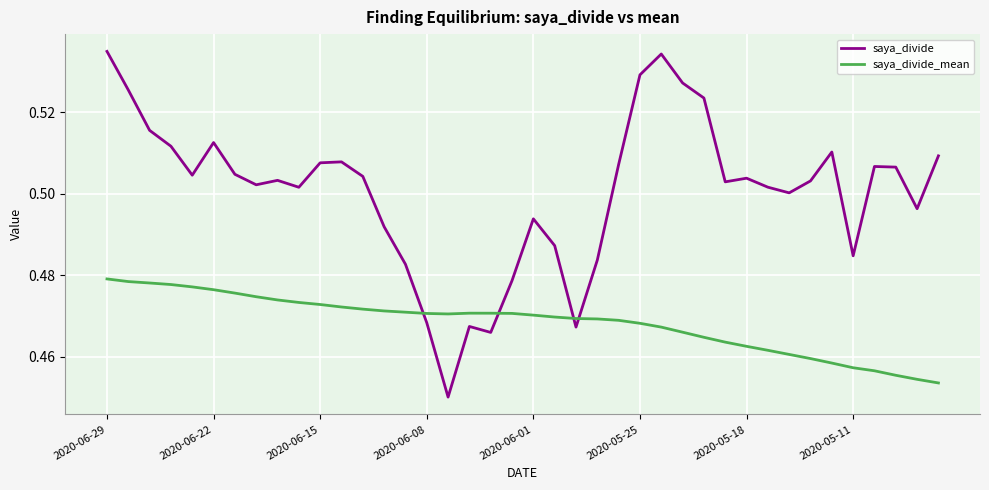

Which series has the largest range (max minus min)?

saya_divide